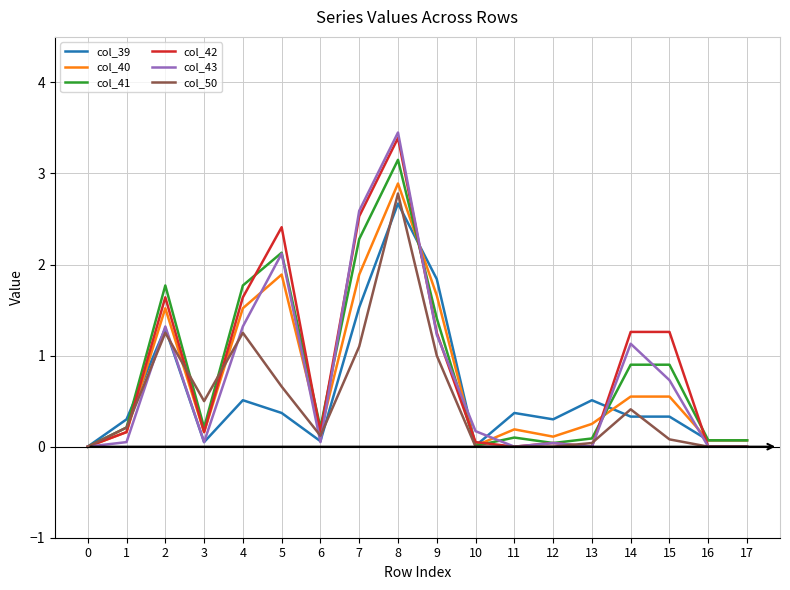

What is the difference between the maximum and minimum values in the col_39 series?

2.7